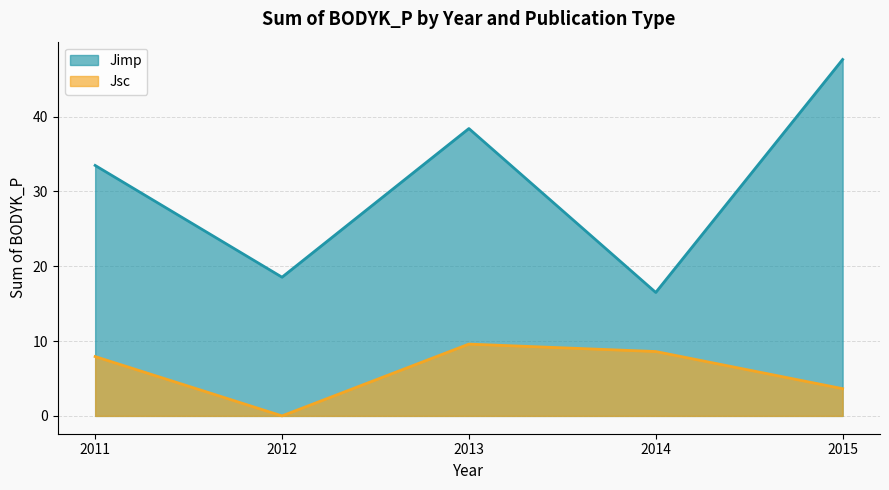

True or false: Jsc and Jimp cross at least once.

False